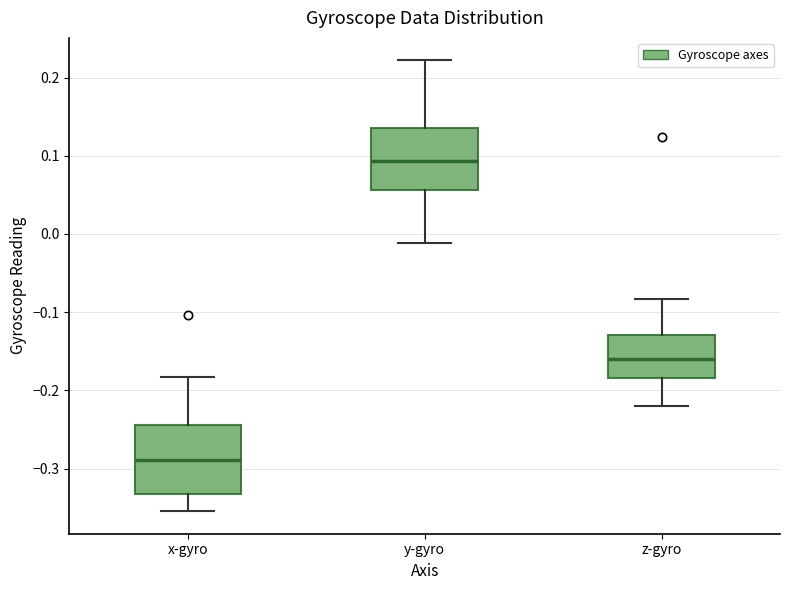

Reading left to right, transcribe this box plot: for each box, give where its median line is, the range the box spans, and where its two whiskers end, as read against the y-axis. The values are not printed on the chart, so give them approximately, as read against the axis.

x-gyro: median -0.29, box -0.33 to -0.24, whiskers -0.35 to -0.18
y-gyro: median 0.09, box 0.06 to 0.14, whiskers -0.01 to 0.22
z-gyro: median -0.16, box -0.18 to -0.13, whiskers -0.22 to -0.08